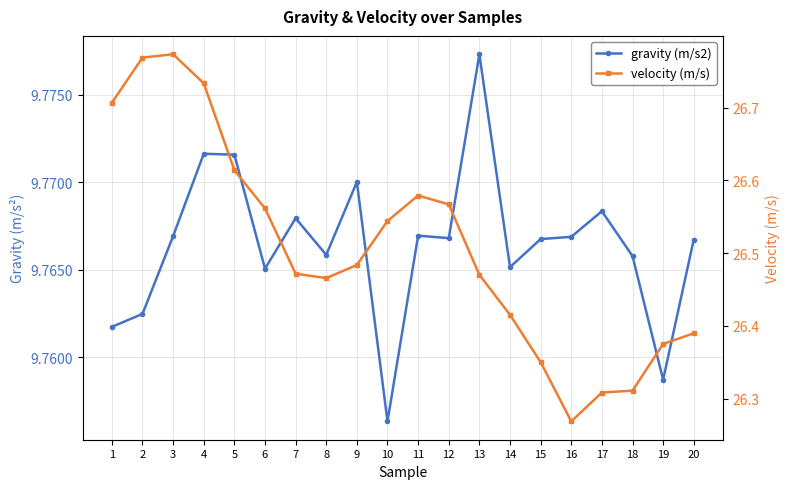

How many categories are shown in the chart?

20